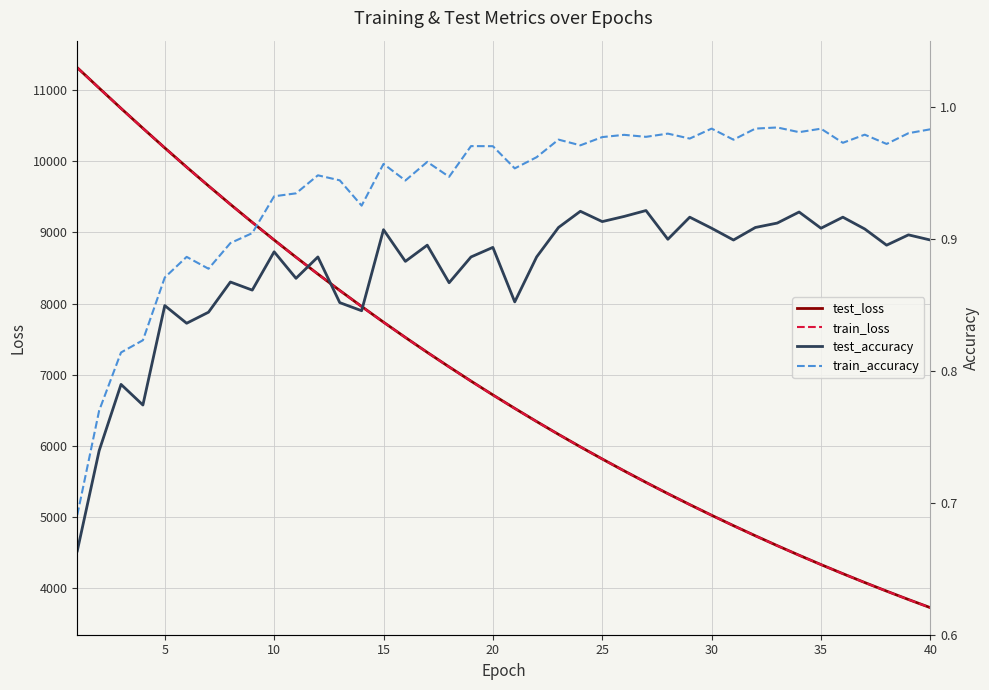

What is the maximum value for test_loss?

11314.4